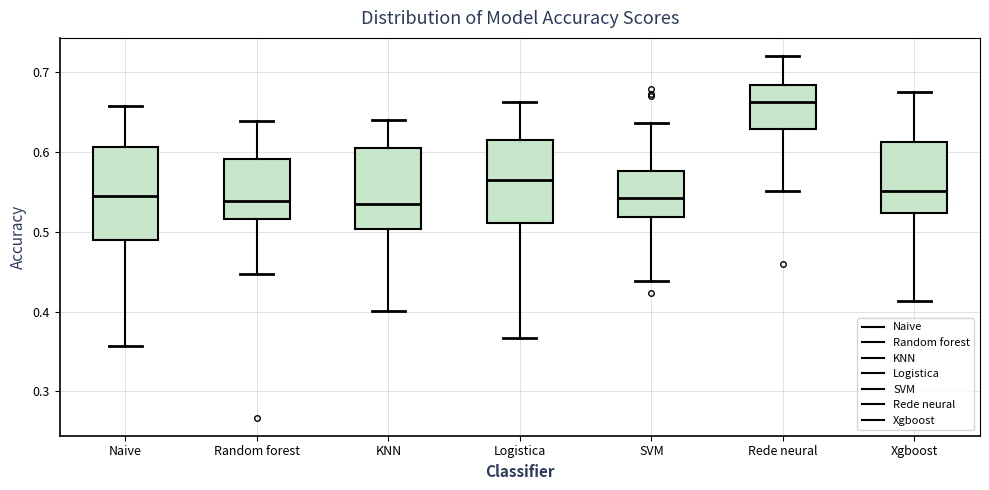

Comparing the boxes themselves (not the whiskers), which one is the tallest?

Naive